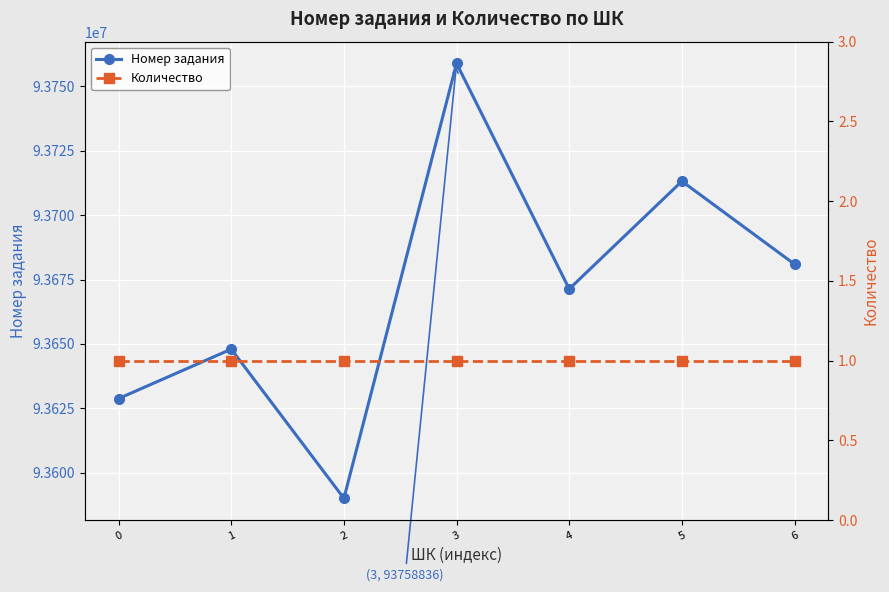

Rank the series by their maximum value, from lowest to highest.

Количество, Номер задания